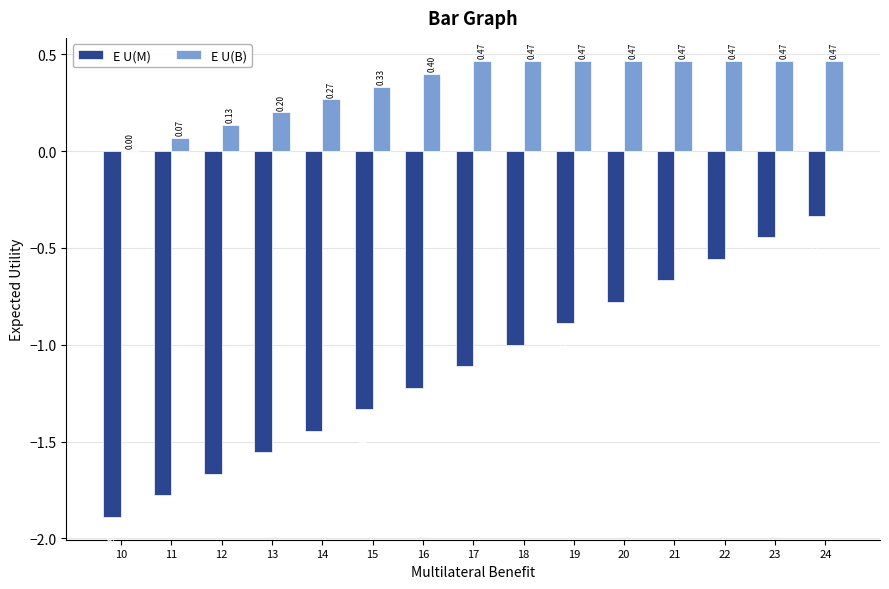

Between 20 and 21, which series saw the biggest shift?

E U(M)